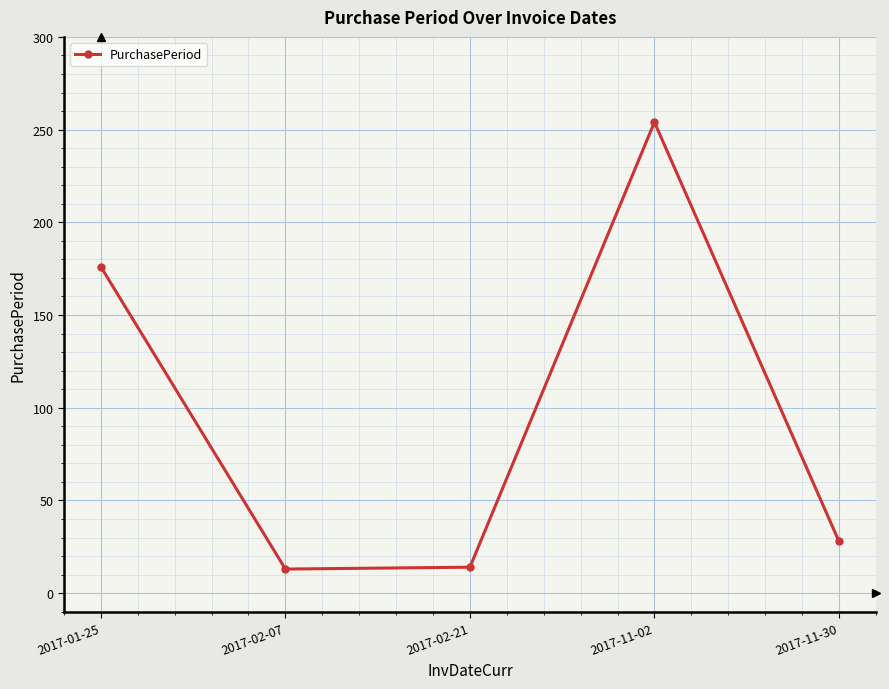

What is the change in value from 2017-11-02 to 2017-11-30?

-226